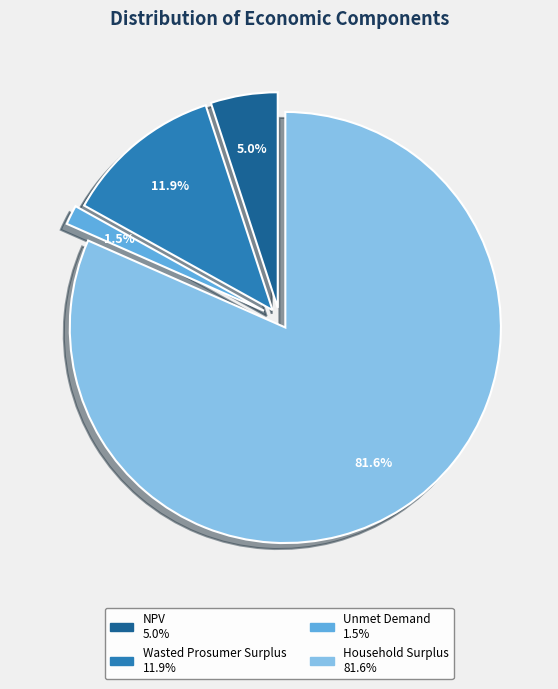

Which slice is the smallest?

Unmet Demand